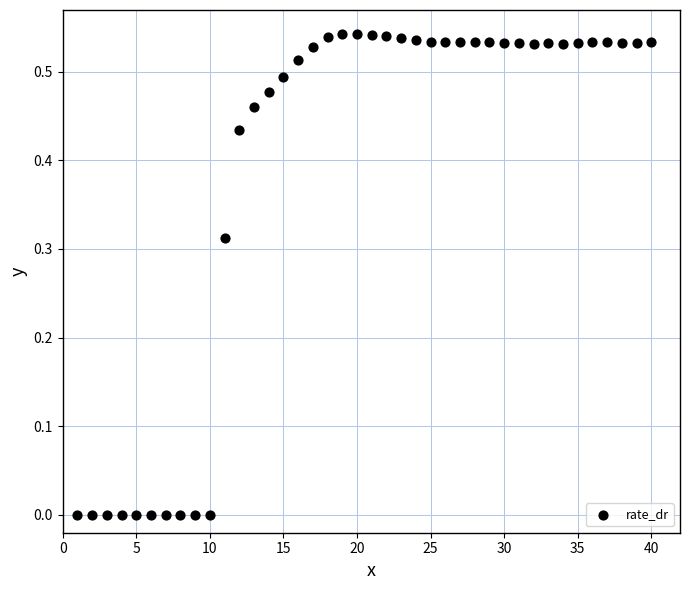

What is the range of X values (max minus min)?

39.0